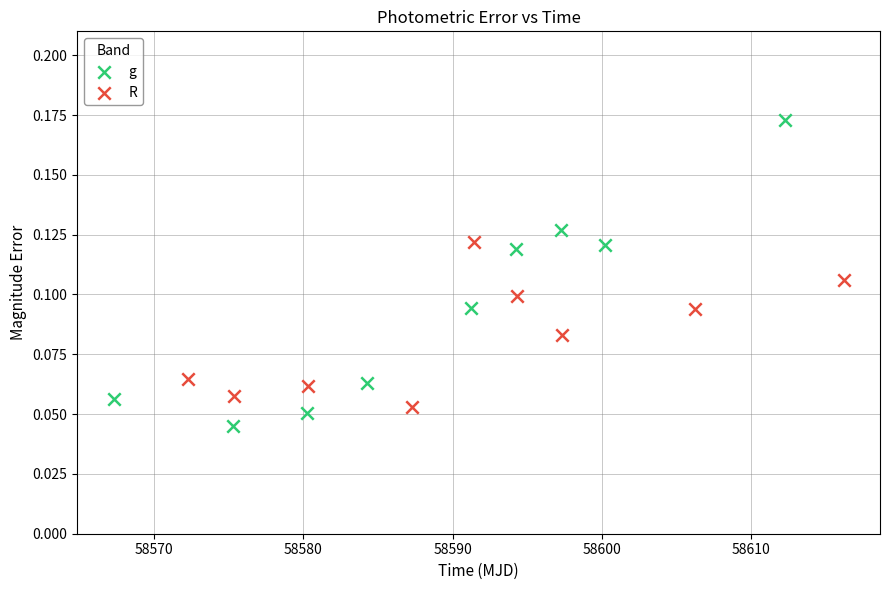

Which series has the widest spread of Y values?

g